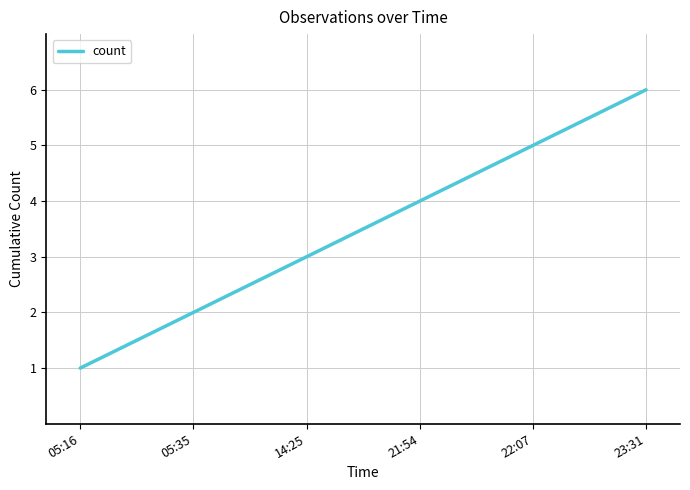

List the labels in order of value, smallest first.

05:16, 05:35, 14:25, 21:54, 22:07, 23:31